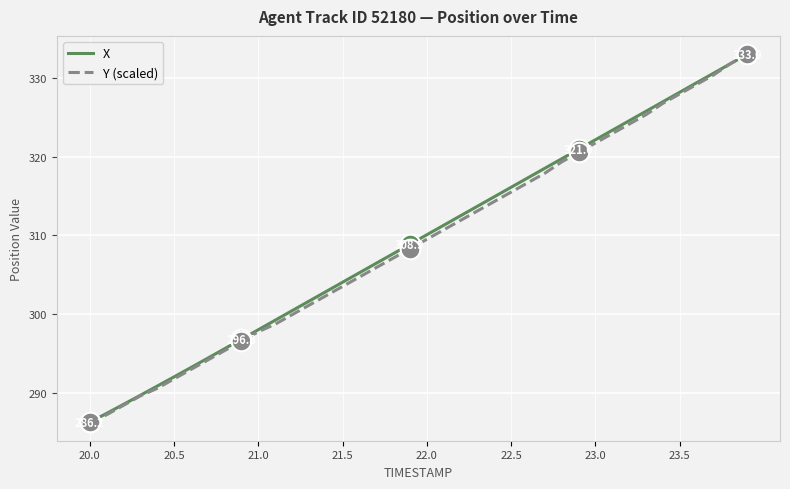

What is the minimum value shown in the chart?

286.2